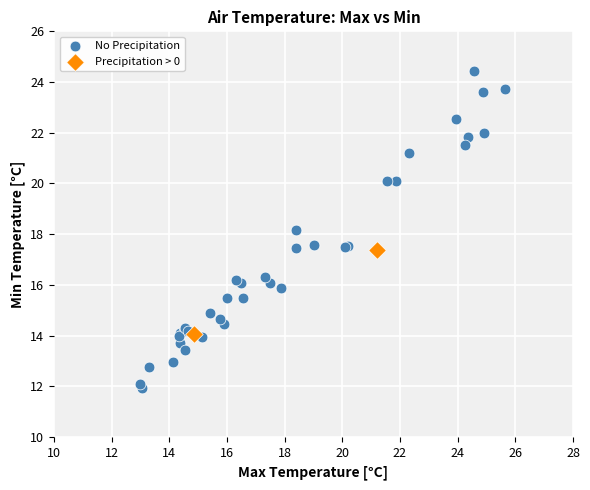

What are all the series names shown in the legend?

No Precipitation, Precipitation > 0